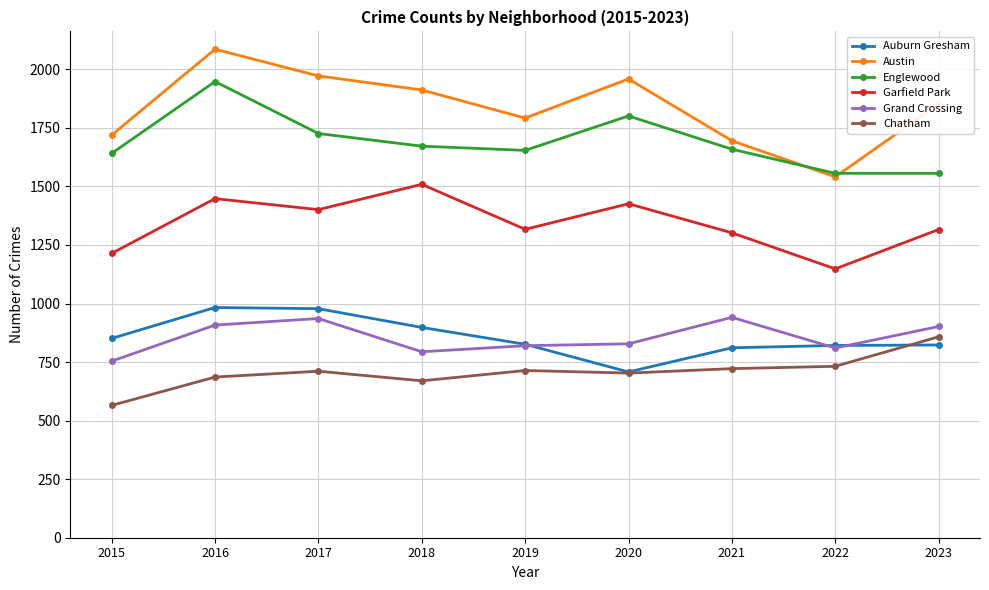

What is the difference between the maximum and minimum values in the Garfield Park series?

361